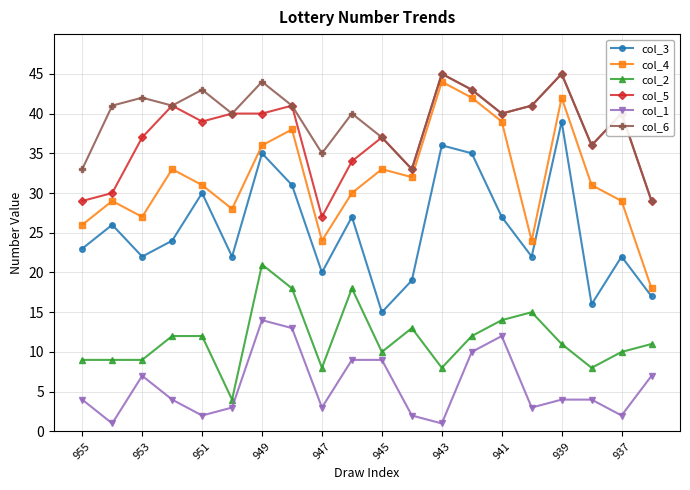

True or false: col_6 and col_3 intersect in this chart.

False